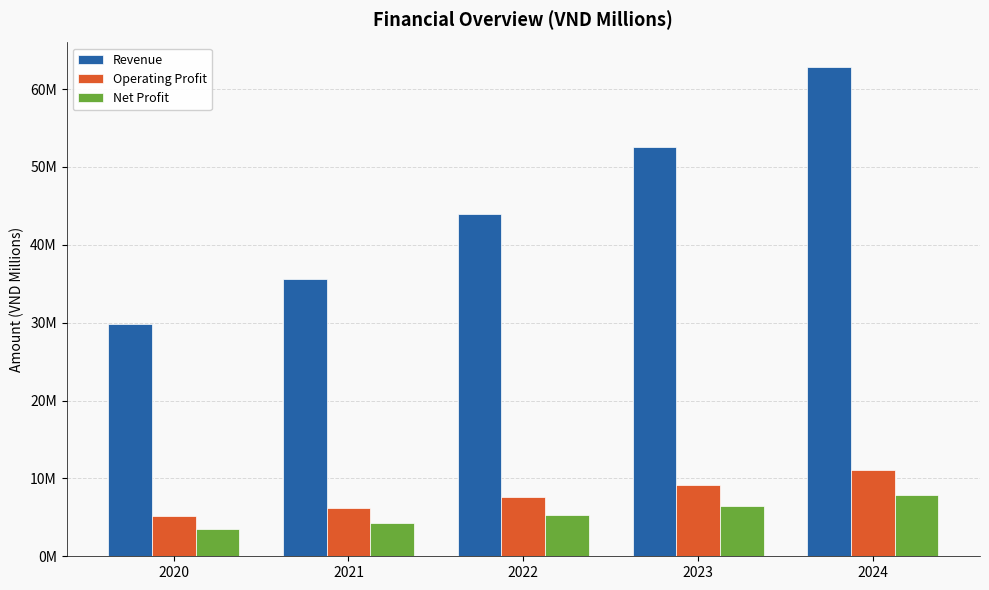

Between 2024 and 2021, which is larger?

2024